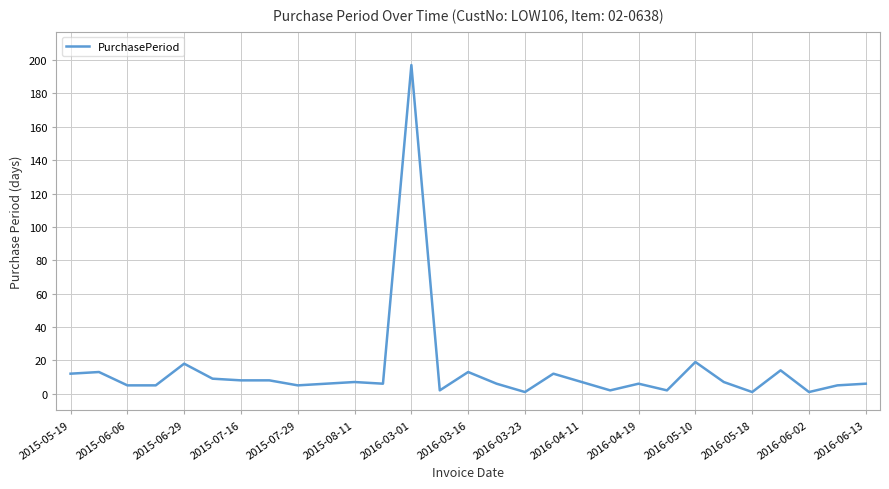

What is the maximum value shown in the chart?

197